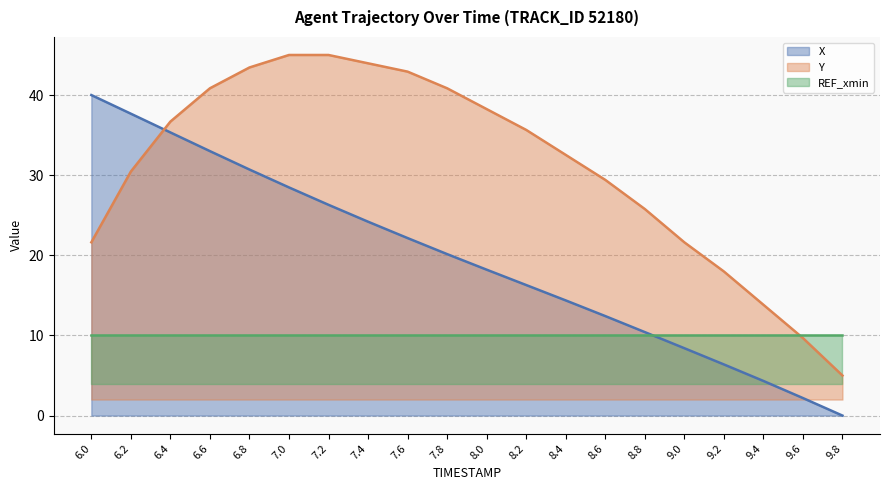

What is the maximum value for X?

40.0